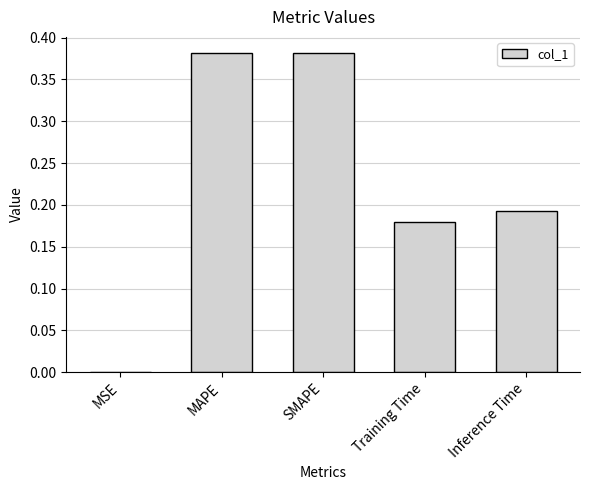

What is the change in value from MSE to SMAPE?

+0.4